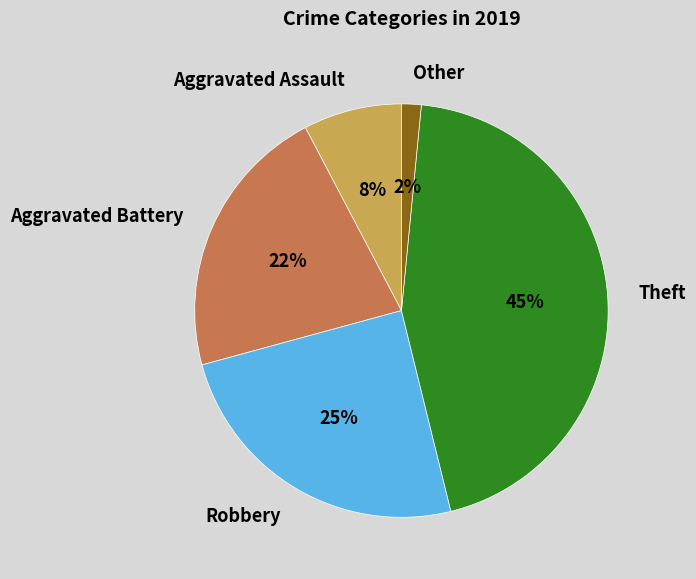

Combined, do Aggravated Battery and Aggravated Assault account for over 50%?

No